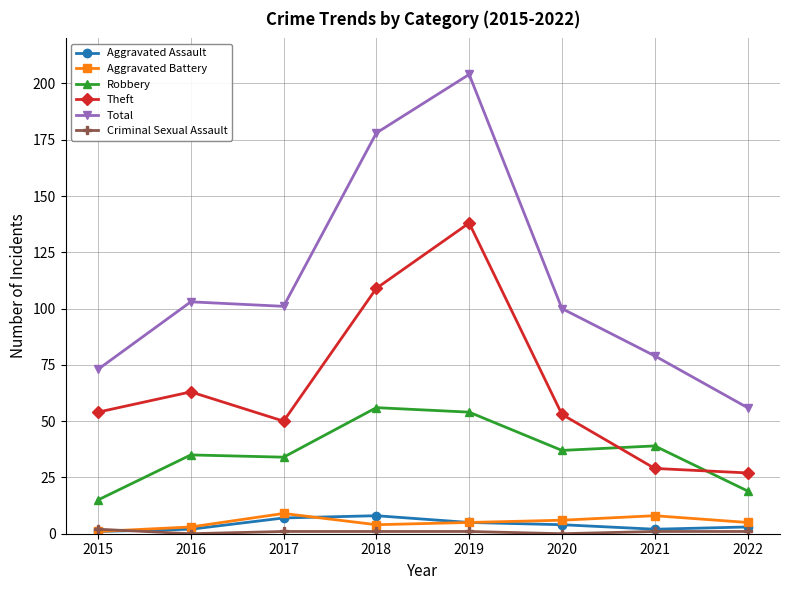

What is the approximate value of Theft at 2022, to the nearest 50?

50